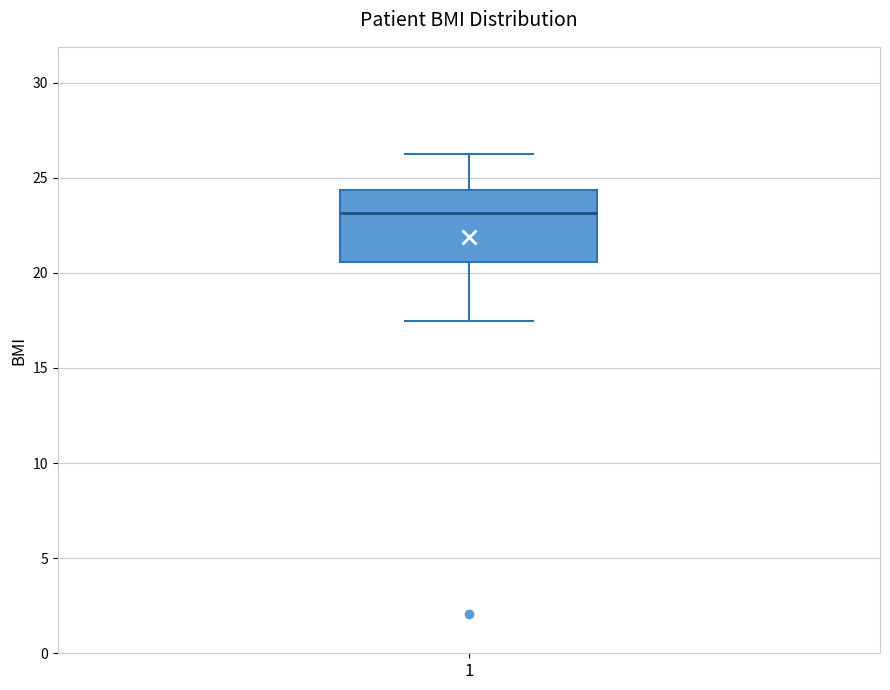

Where does the upper whisker of the box at x = 1 end on the y-axis? The values are not printed on the chart, so give them approximately, as read against the axis.

26.5